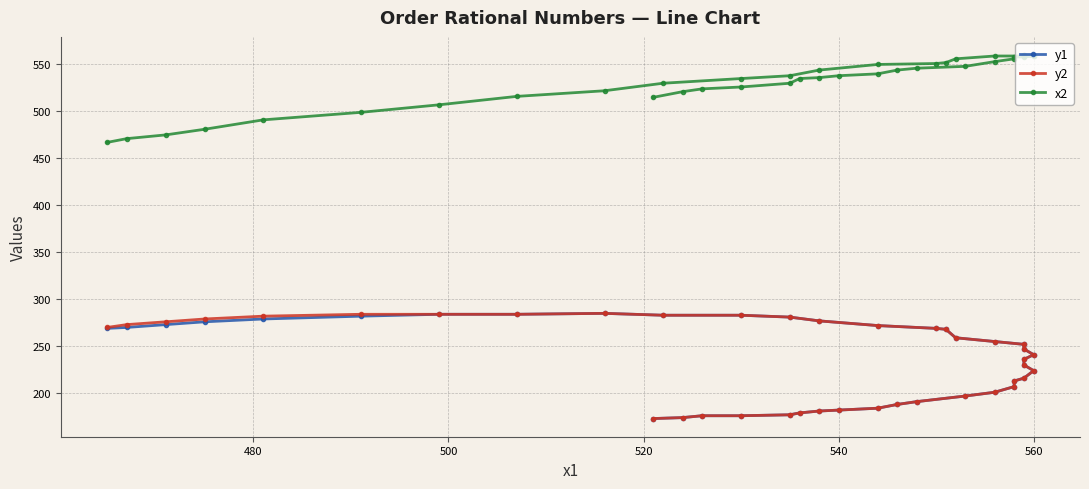

True or false: y1 and x2 intersect in this chart.

False